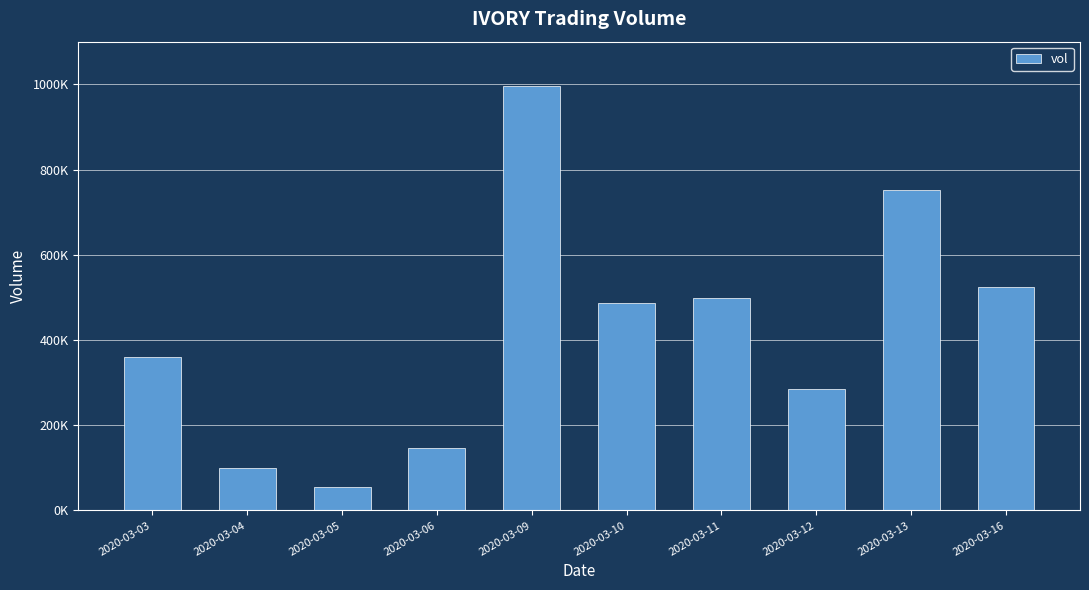

What is the sum of the values at 2020-03-09 and 2020-03-10?

1481700